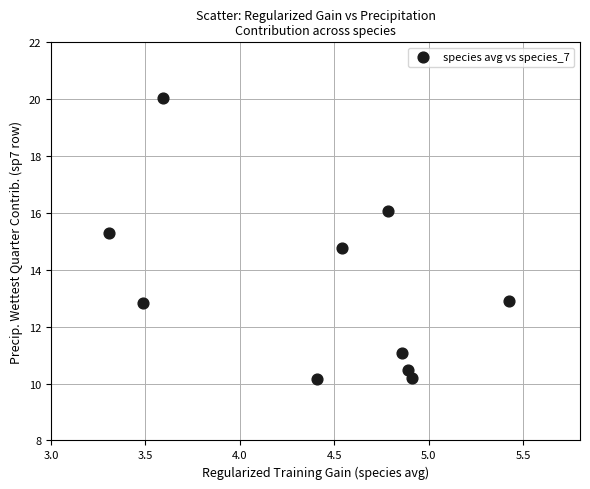

What is the range of X values (max minus min)?

2.1